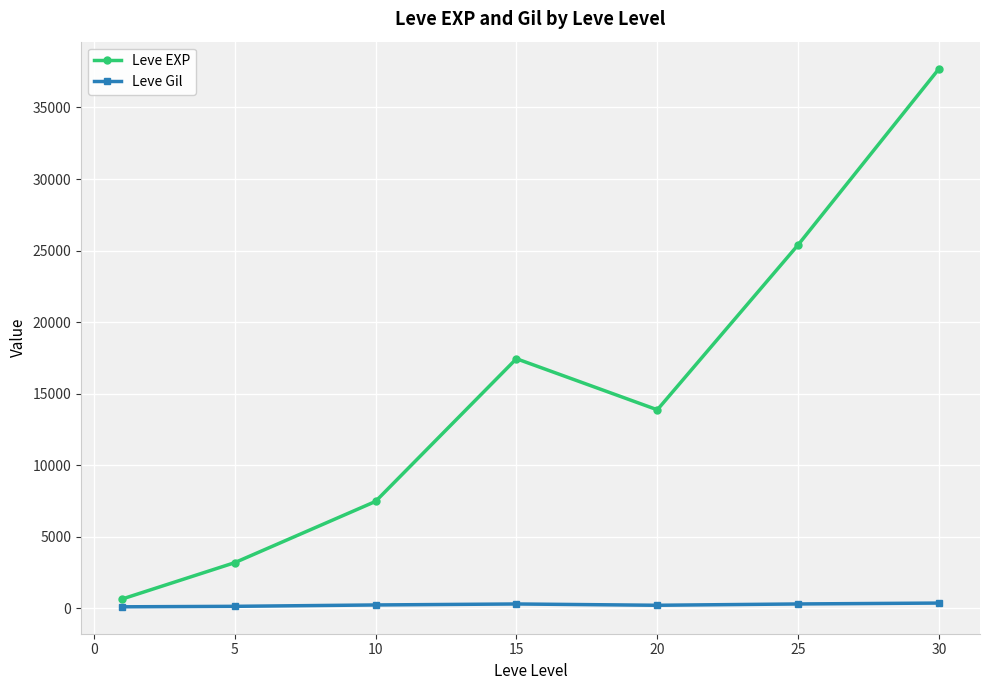

True or false: Leve Gil and Leve EXP cross at least once.

False